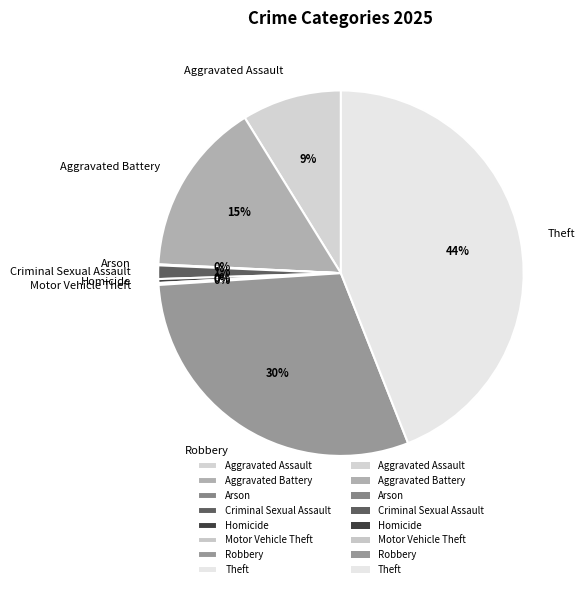

To the nearest percent, what is the difference between the largest and smallest slice percentages?

44%